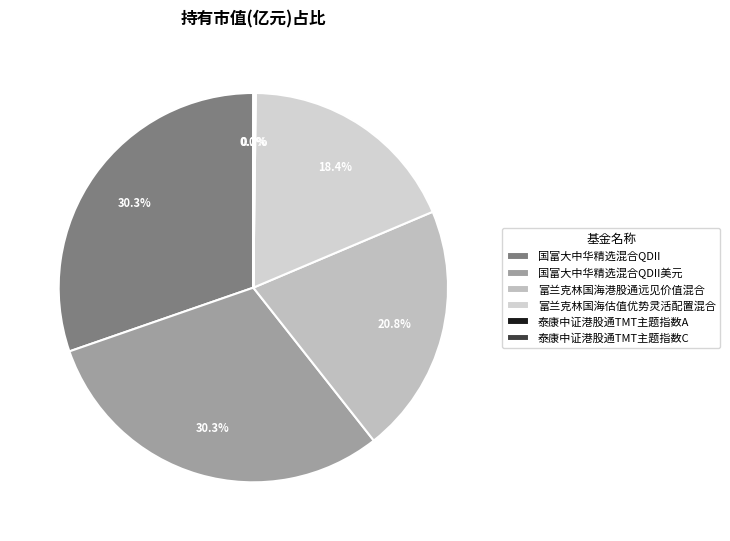

To the nearest percent, what is the average slice percentage?

17%